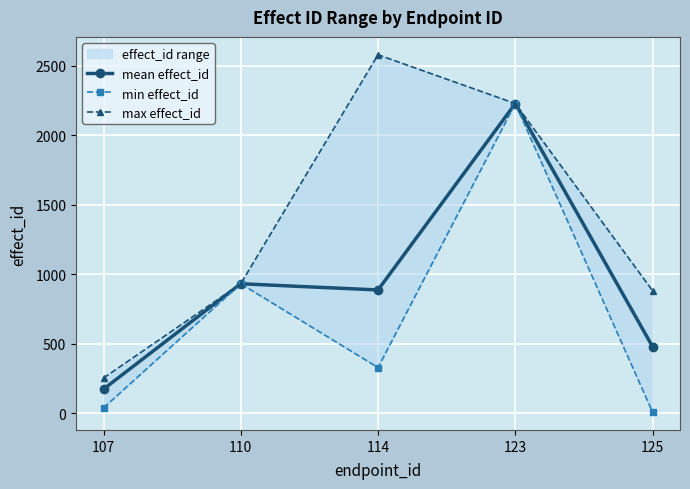

What is the value of the mean effect_id point at the 5th from the left?

478.5